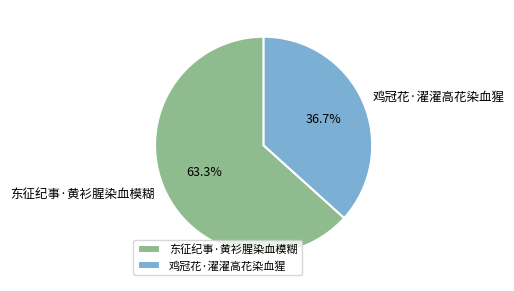

The 东征纪事·黄衫腥染血模糊 slice represents 74% of the pie. True or false?

False